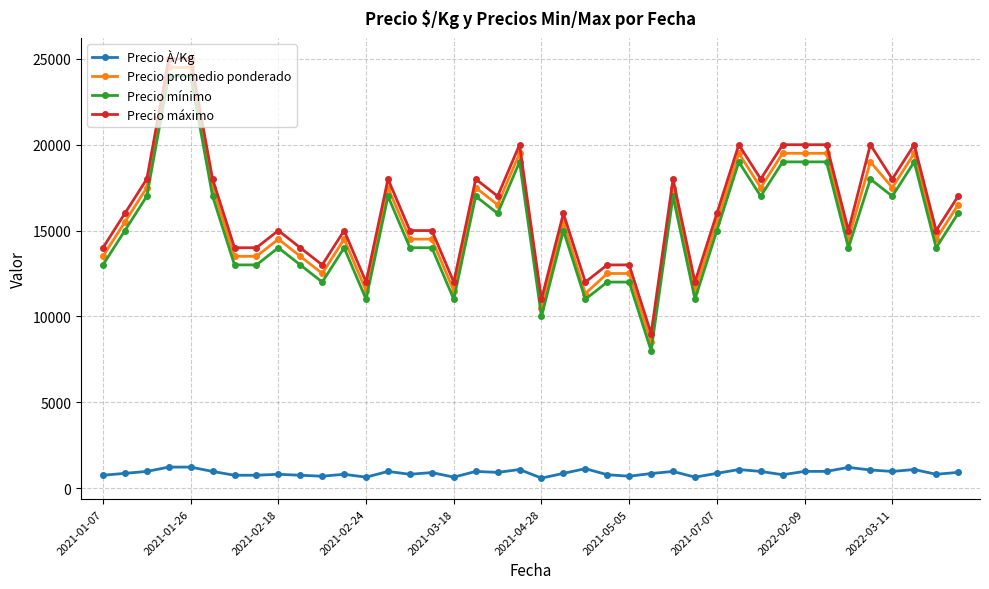

True or false: Precio À/Kg has more than 2 interior local peaks.

True